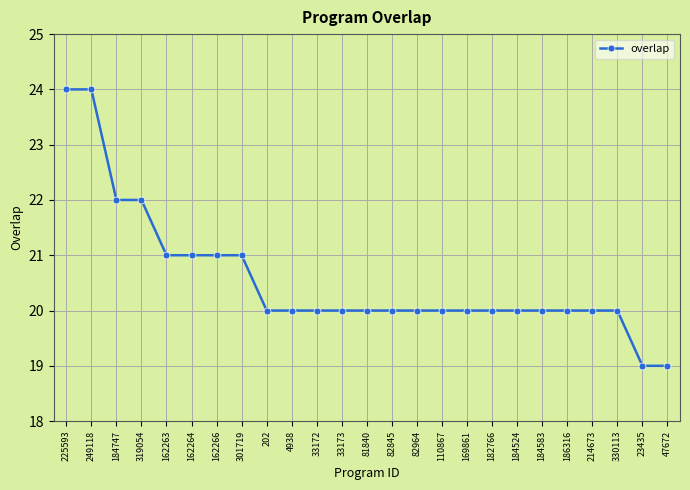

How many values are between 20 and 21?

19